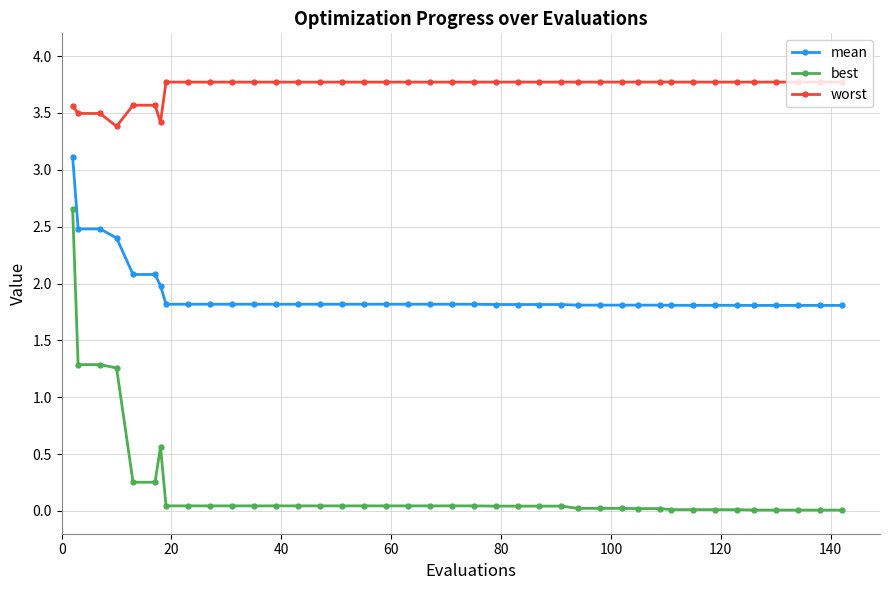

True or false: worst and best intersect in this chart.

False